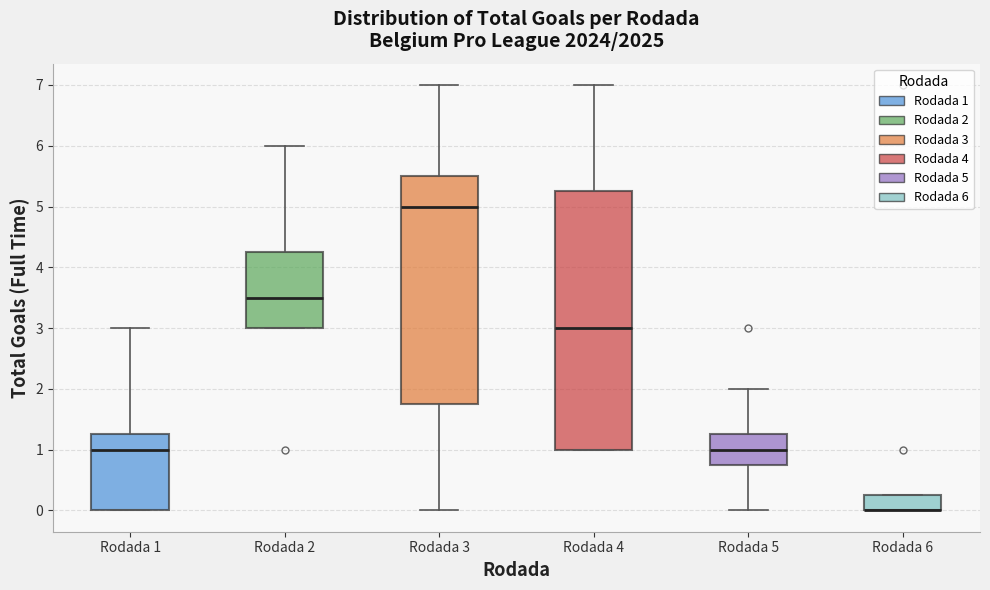

Where is the upper edge of the box for Rodada 6 on the y-axis? The values are not printed on the chart, so give them approximately, as read against the axis.

0.3